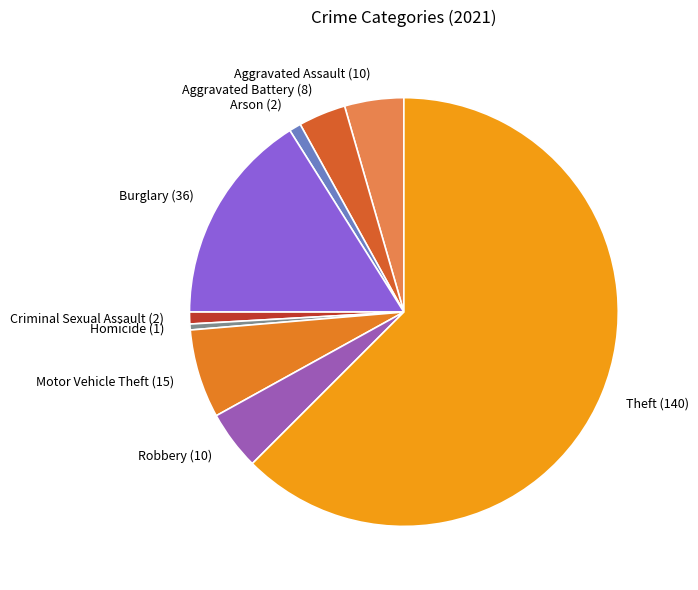

Is it true that Arson (2) is 11% of the pie?

False